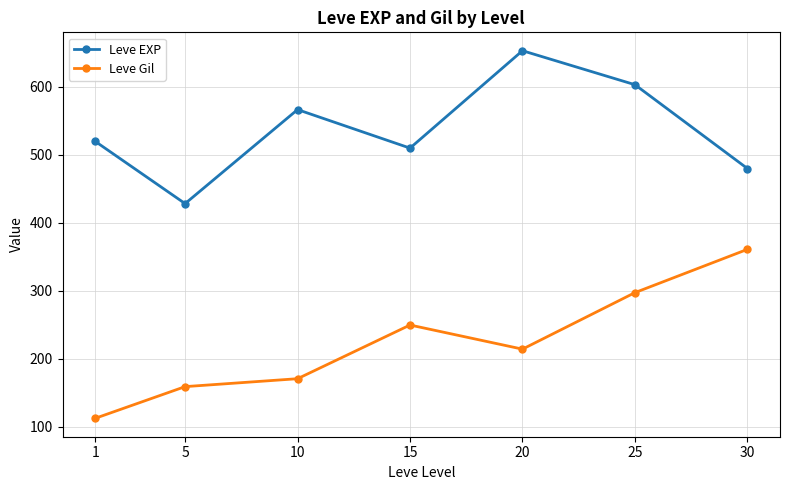

What is the value of the Leve EXP point at the 2nd from the left?

428.3